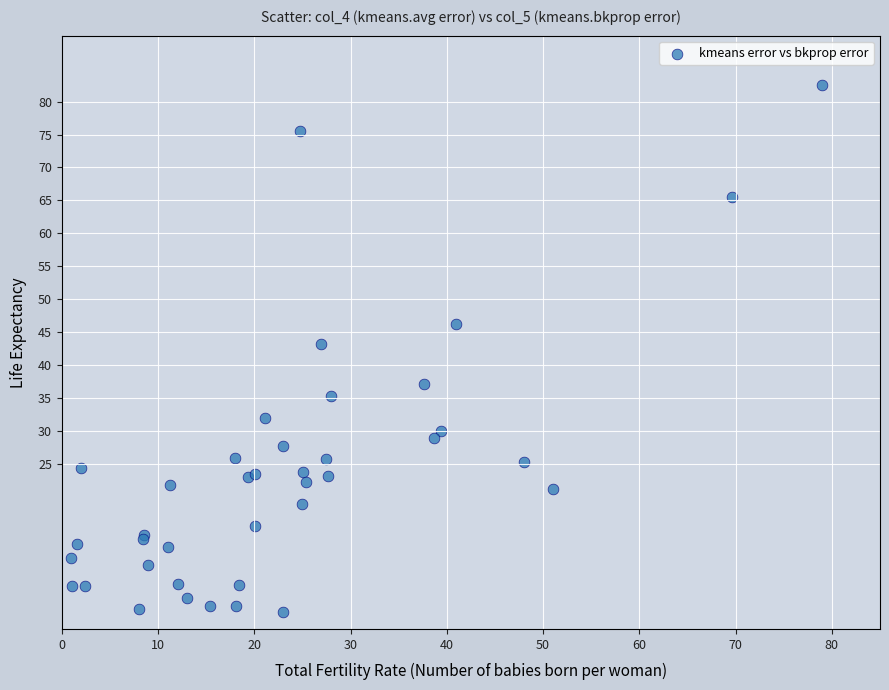

What Y value in the scatter plot is closest to 42?

43.2